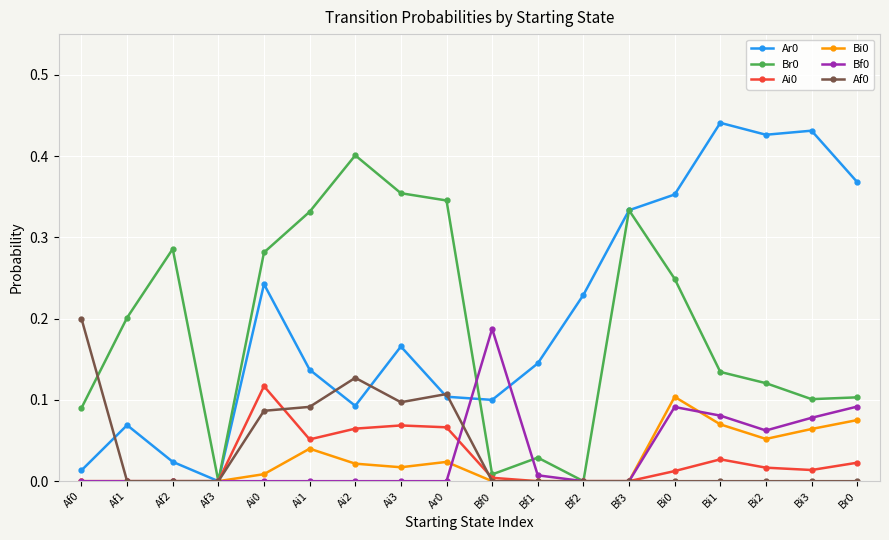

True or false: Ai0 has more than 1 points higher than both neighbors.

True